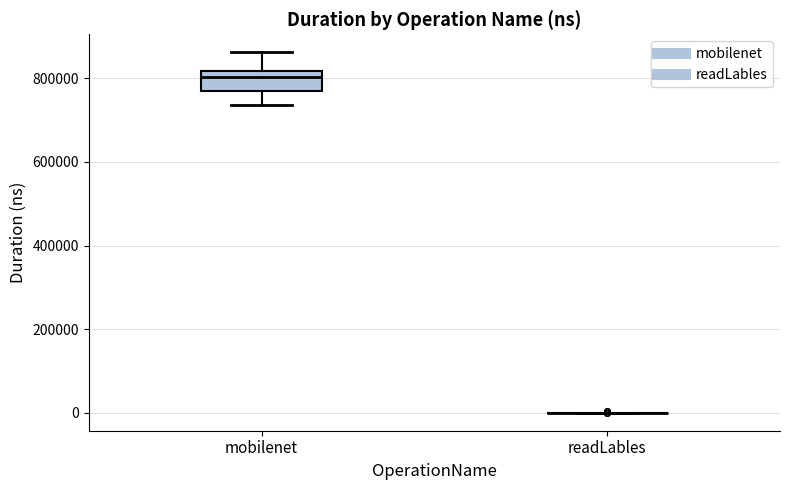

Reading left to right, read every box against the y-axis: the position of its median line, the range the box covers, and the ends of its whiskers. The values are not printed on the chart, so give them approximately, as read against the axis.

mobilenet: median 800000, box 760000 to 820000, whiskers 740000 to 860000
readLables: box collapsed to a line at 0, whiskers 0 to 0